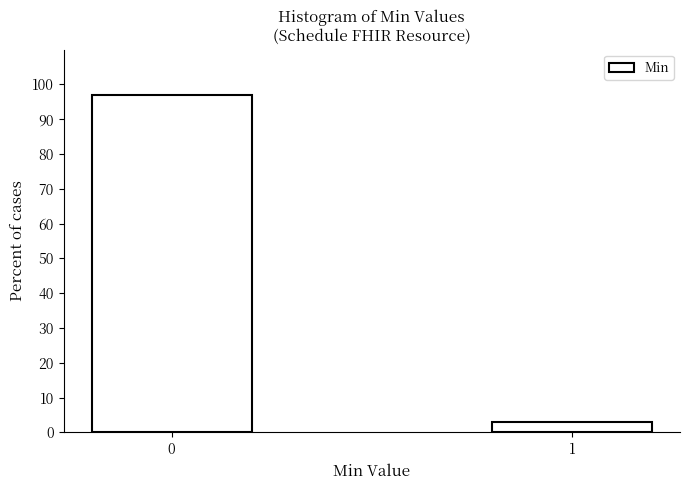

Reading left to right, extract all data points from this chart.

97.0	3.0